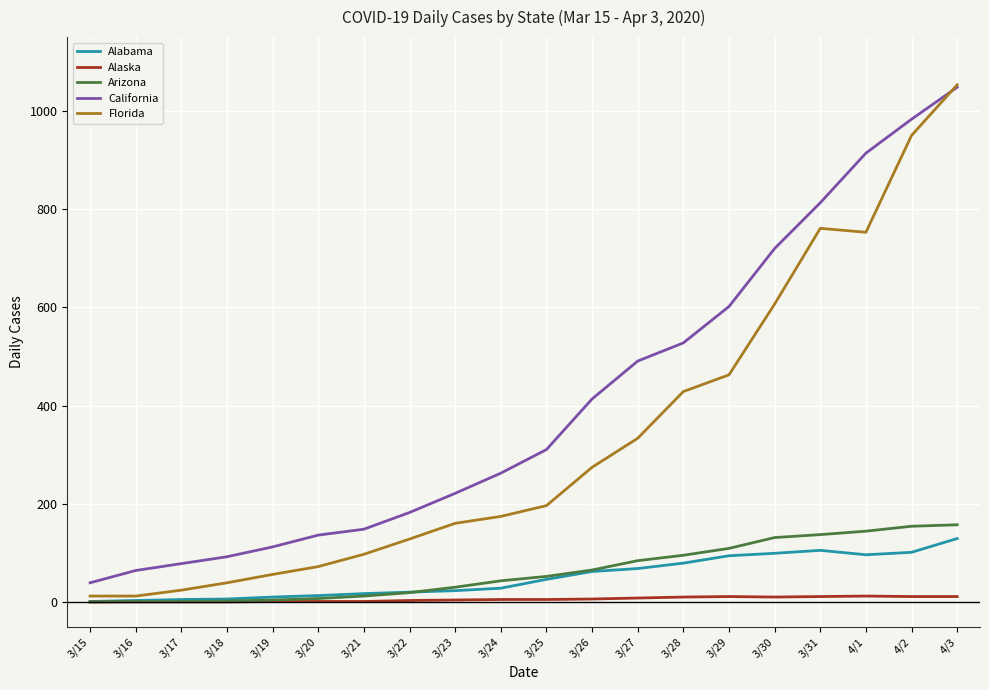

True or false: Florida and Alaska cross at least once.

False